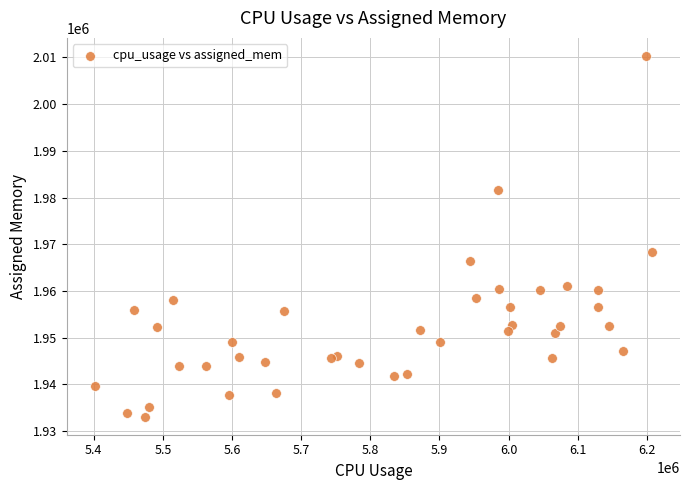

What Y value in the scatter plot is closest to 1971715?

1968447.6